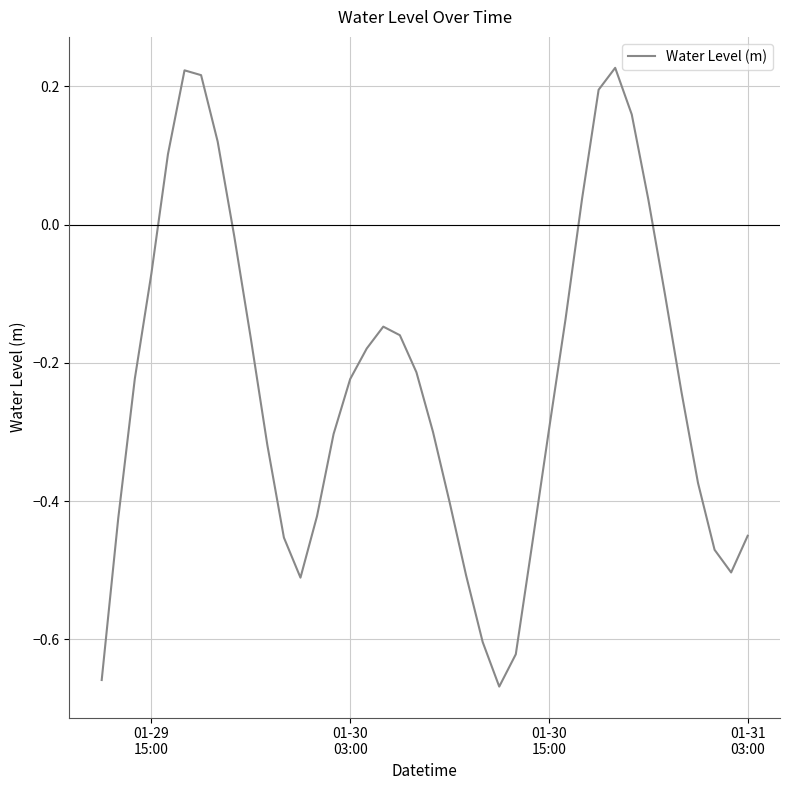

What is the smallest value displayed?

-0.7